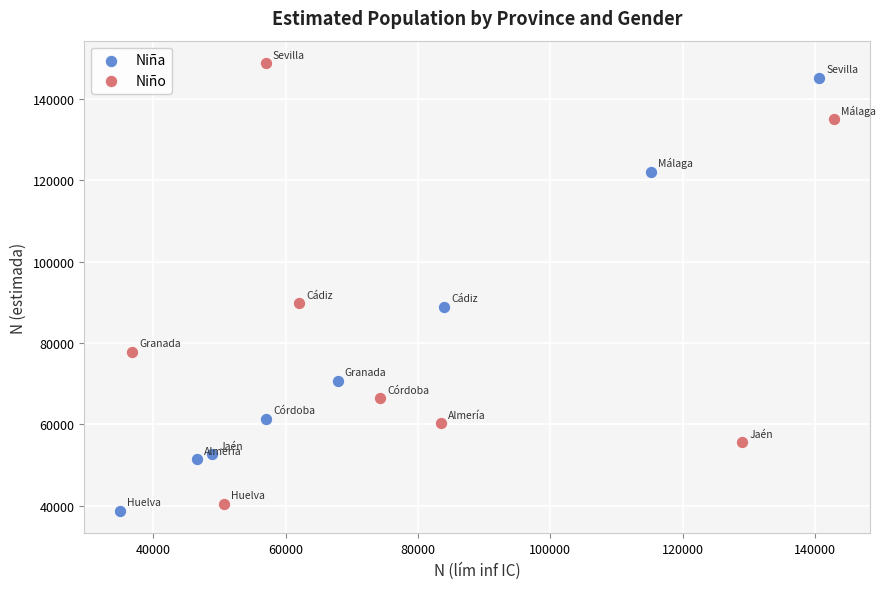

What are all the series names shown in the legend?

Niña, Niño